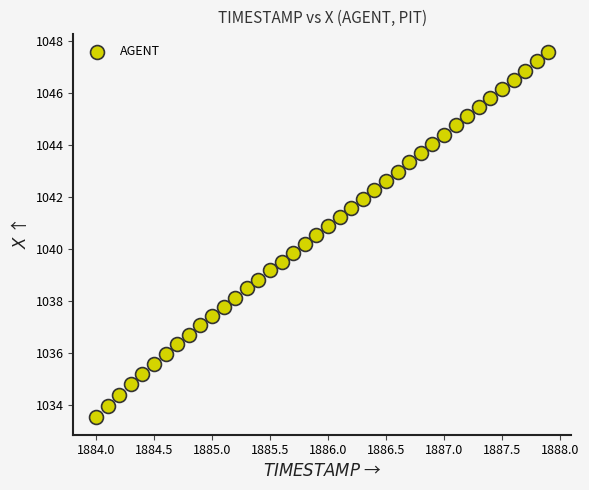

What is the range of Y values (max minus min)?

14.0